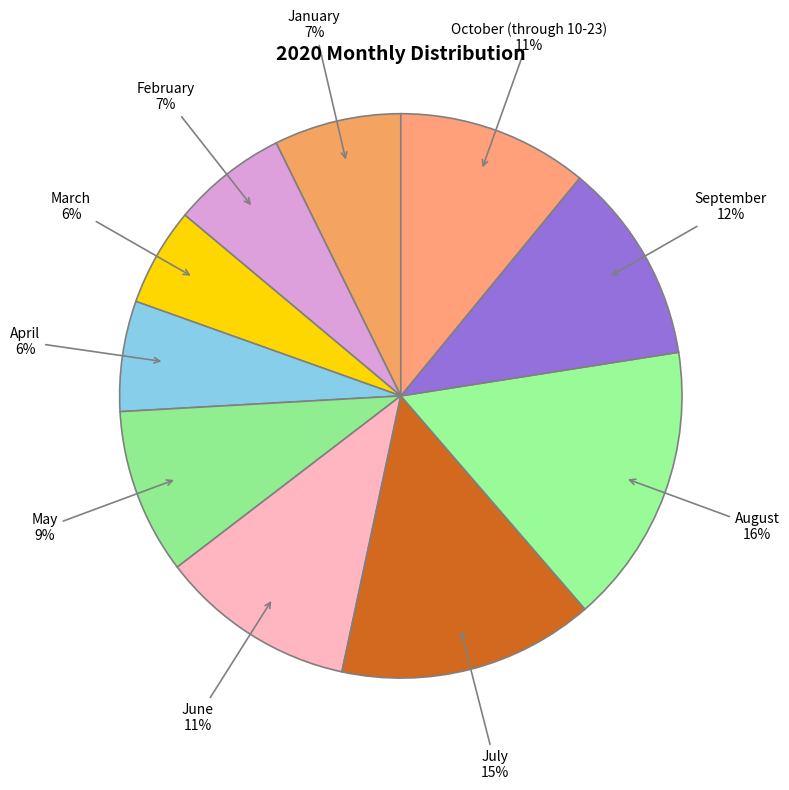

Does October (through 10-23) represent more than half of the total?

No